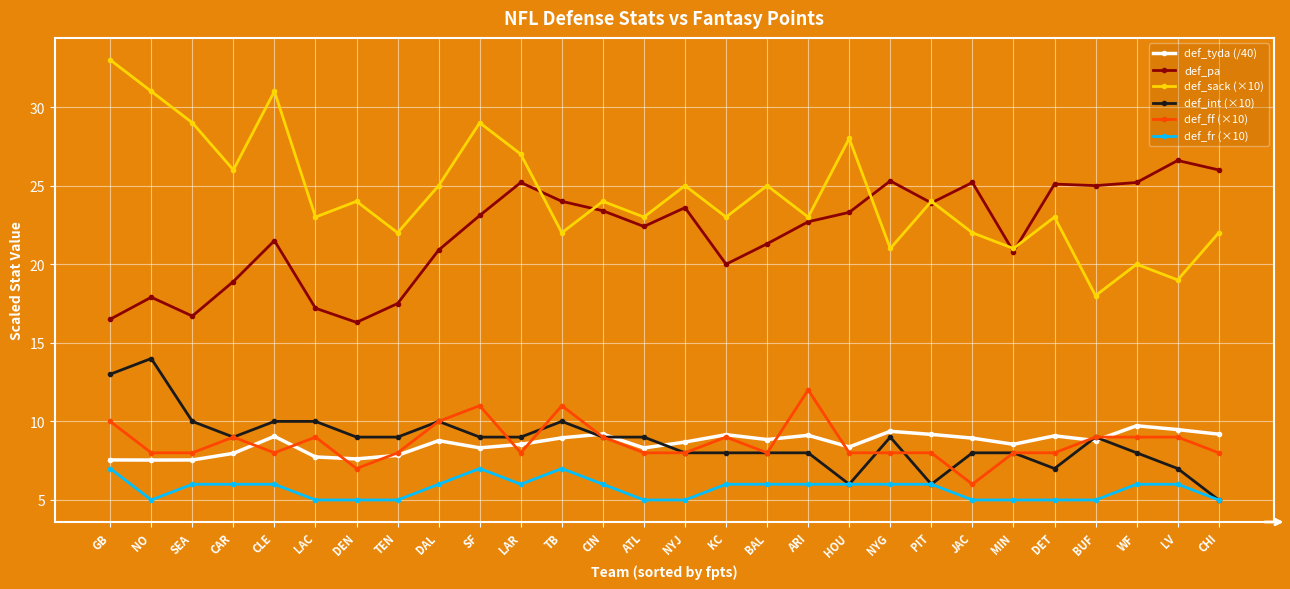

Which series has the largest total across all categories?

def_sack (×10)